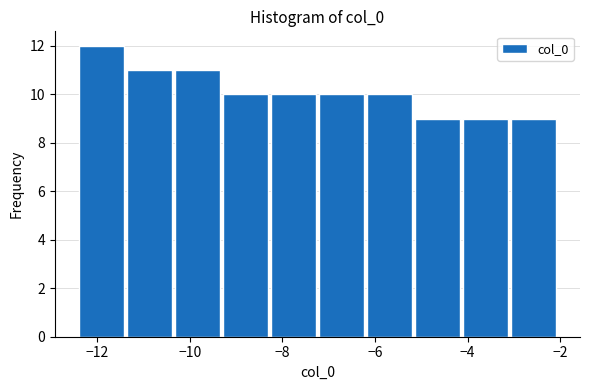

Reading left to right, transcribe this chart: for each bar, give the range it covers on the x-axis and its height. Neither the bar edges nor the heights are printed on the chart, so give them approximately, as read against the axes.

-12.4 to -11.4: 12
-11.4 to -10.4: 11
-10.4 to -9.4: 11
-9.4 to -8.2: 10
-8.2 to -7.2: 10
-7.2 to -6.2: 10
-6.2 to -5.2: 10
-5.2 to -4.2: 9
-4.2 to -3.0: 9
-3.0 to -2.0: 9